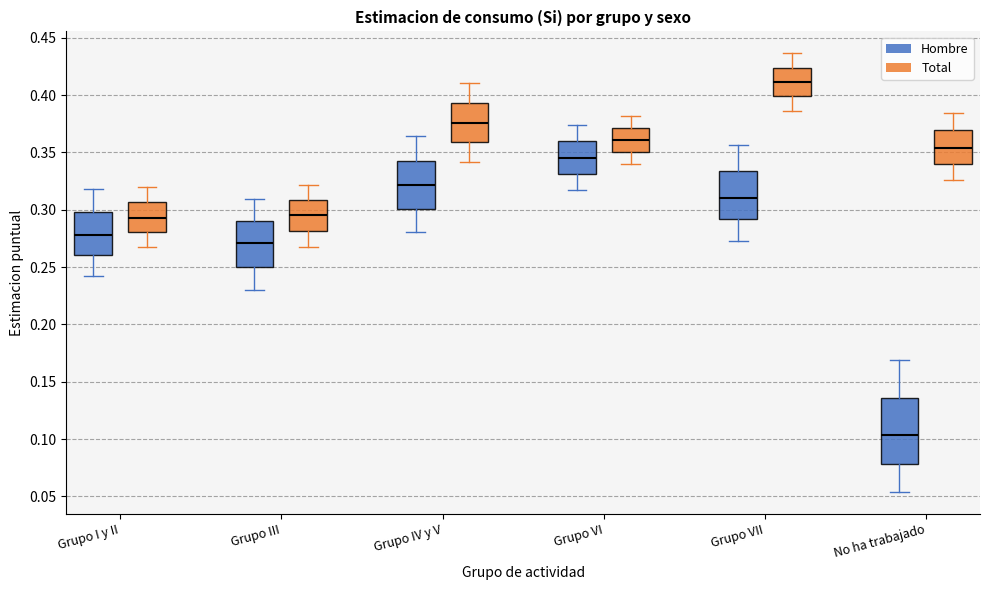

Which box has the highest median line?

Grupo VII (Total)